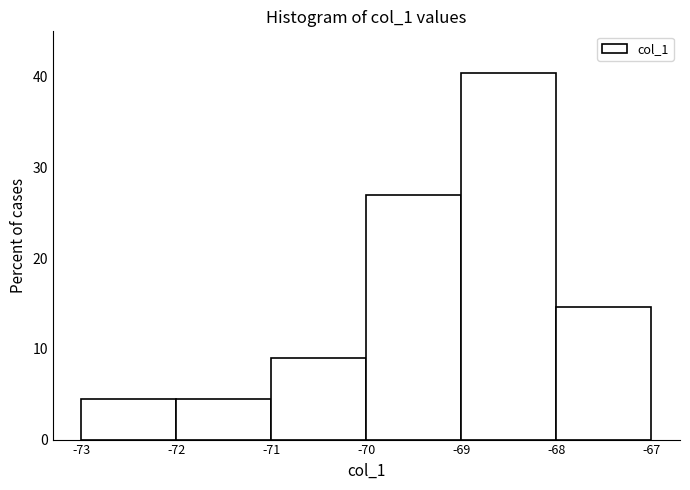

Reading left to right, list every bar in this chart as the range it spans on the x-axis followed by its height. The values are not printed on the chart, so give them approximately, as read against the axis.

-73 to -72: 4
-72 to -71: 4
-71 to -70: 9
-70 to -69: 27
-69 to -68: 40
-68 to -67: 15